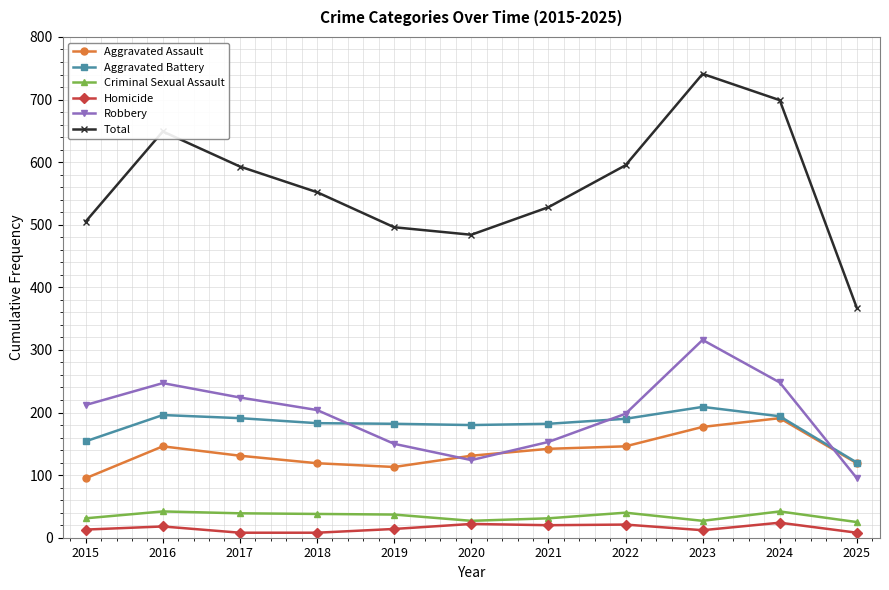

True or false: Criminal Sexual Assault and Aggravated Assault intersect in this chart.

False